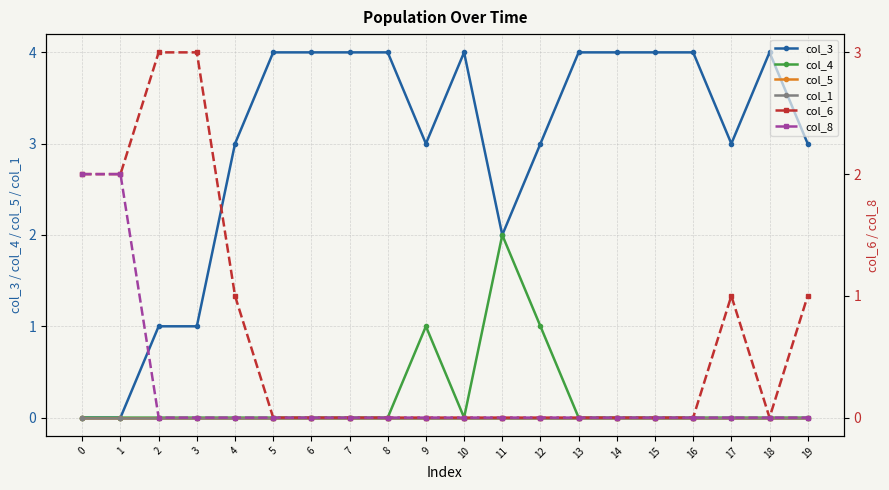

What is the value of the col_6 point at the 5th from the left?

1